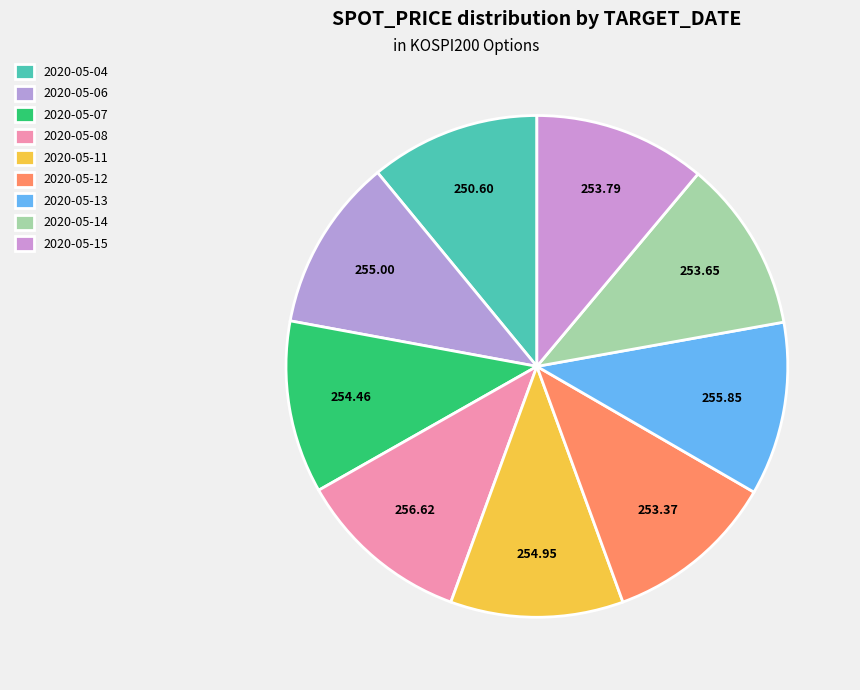

True or false: 2020-05-11 accounts for 24% of the total.

False